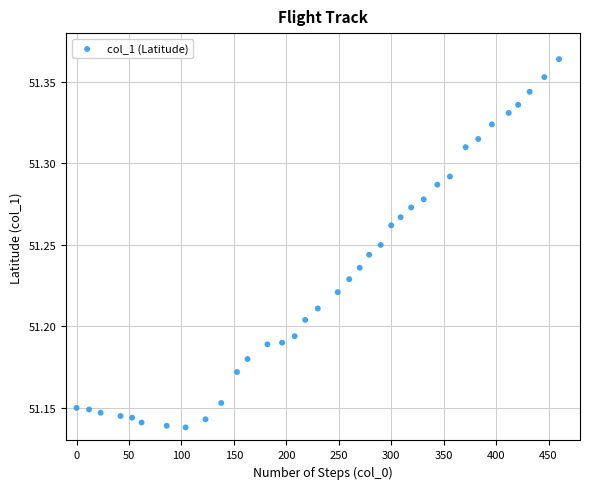

What is the range of X values (max minus min)?

460.0